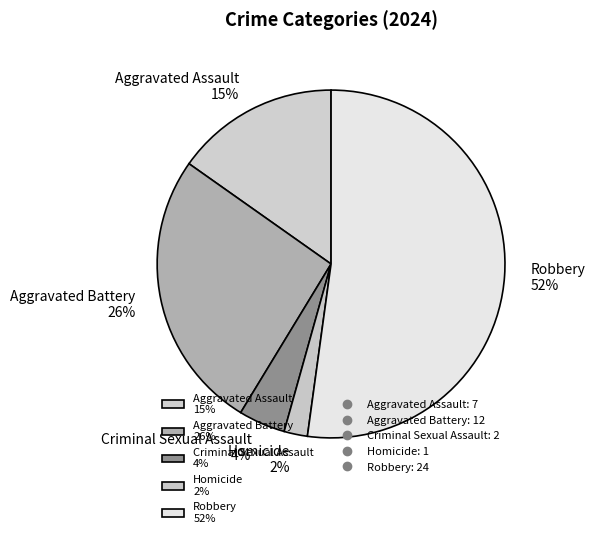

To the nearest percent, what is the difference between the Criminal Sexual Assault 4% and Aggravated Battery 26% slice percentages?

22%